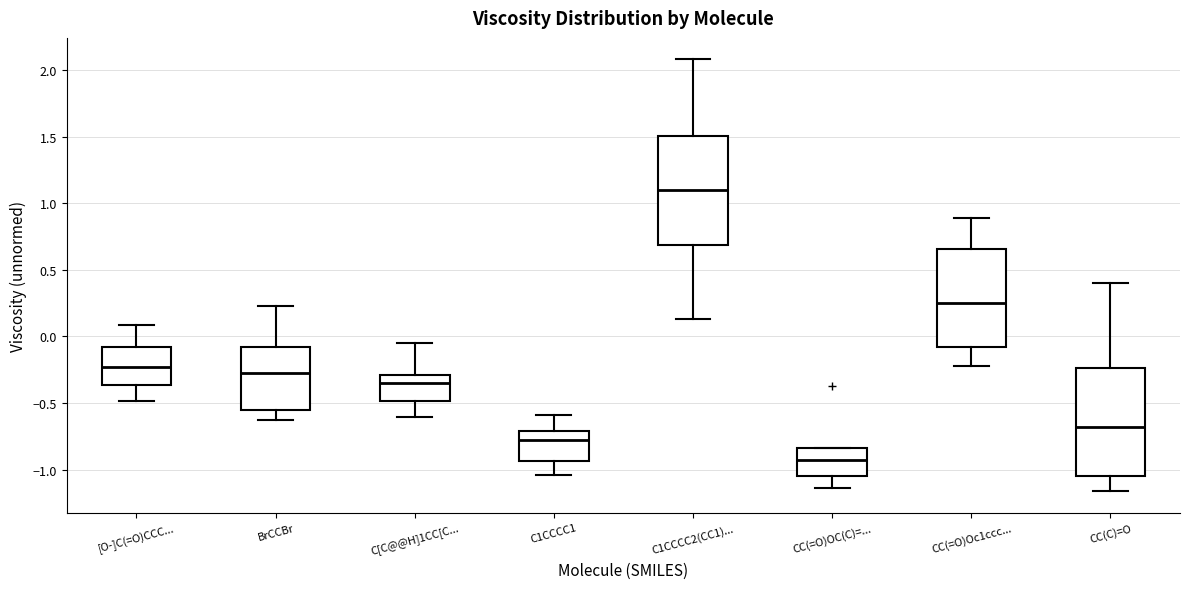

Which box has the highest median line?

C1CCCC2(CC1)...